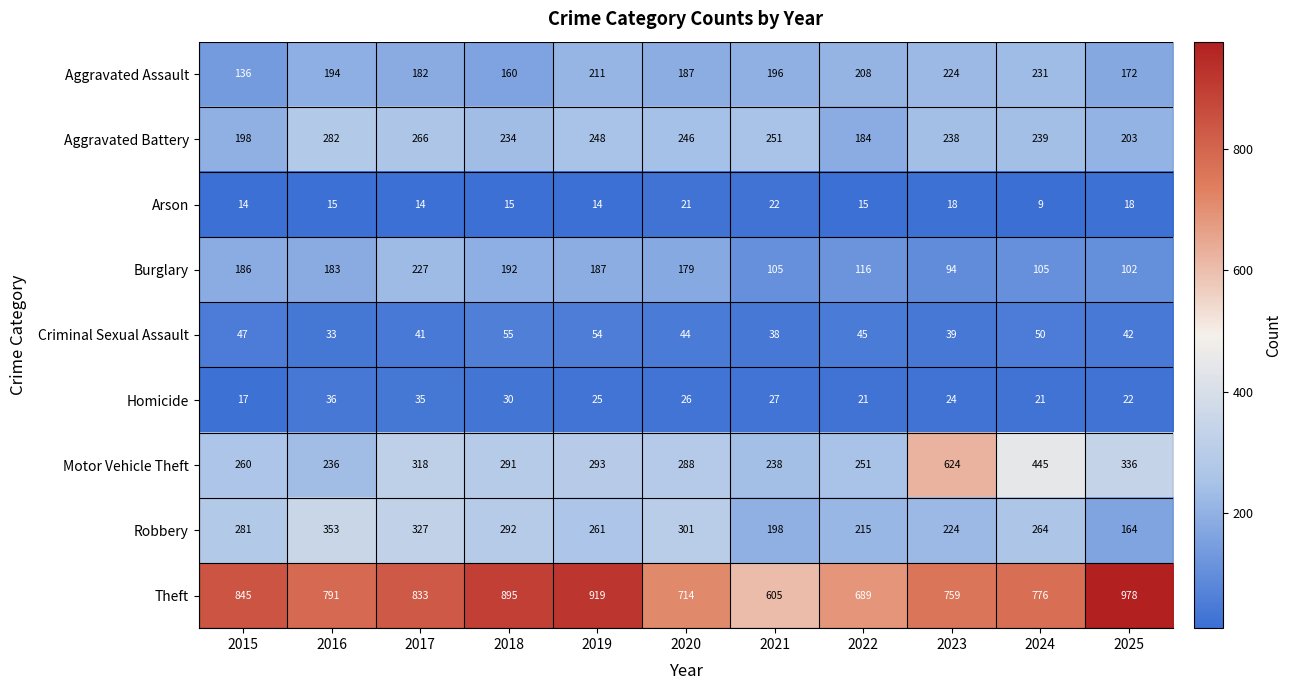

What is the total value across all series at 2017?

2243